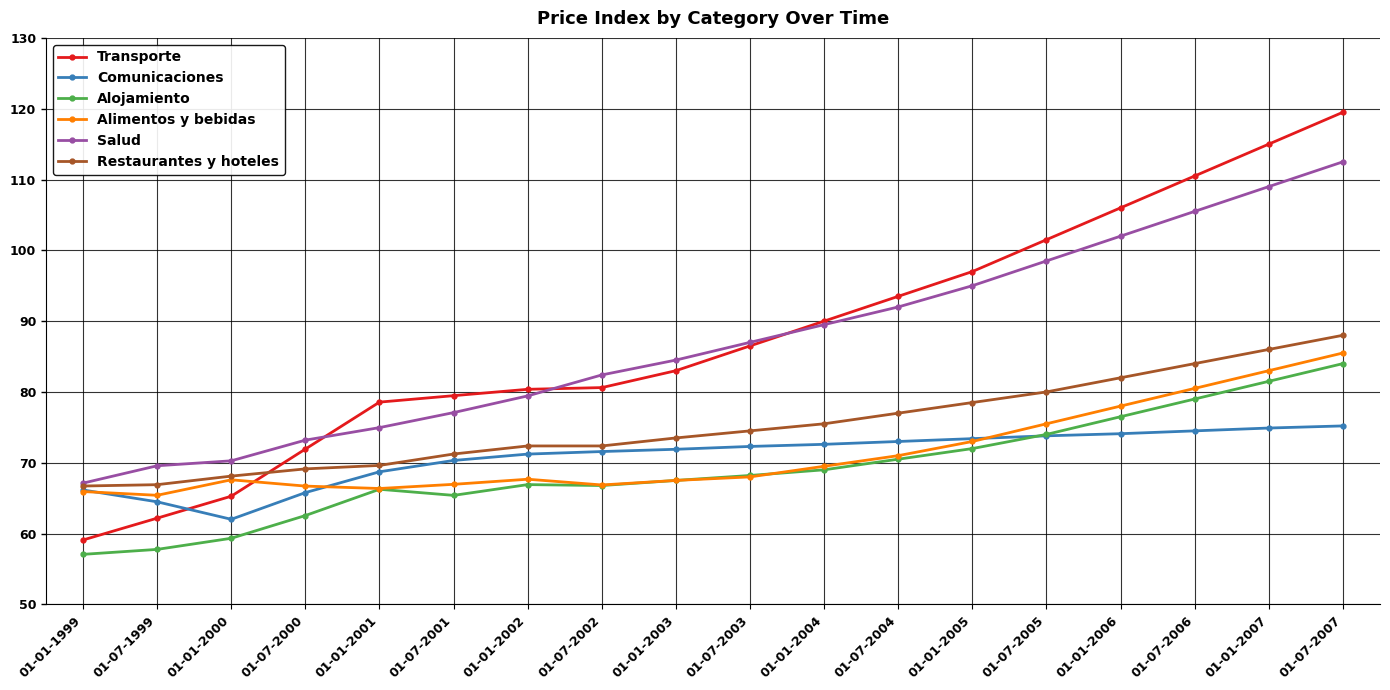

What is the difference between the highest and lowest values at 01-01-2006?

31.9